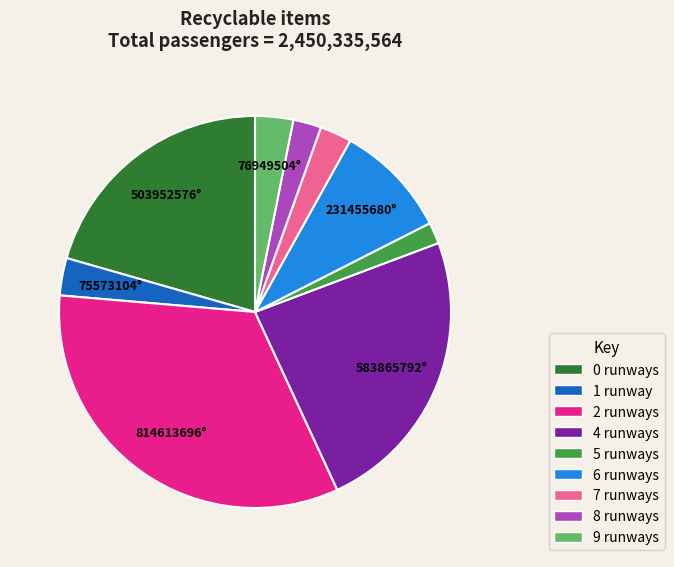

Does any single category account for the majority?

No